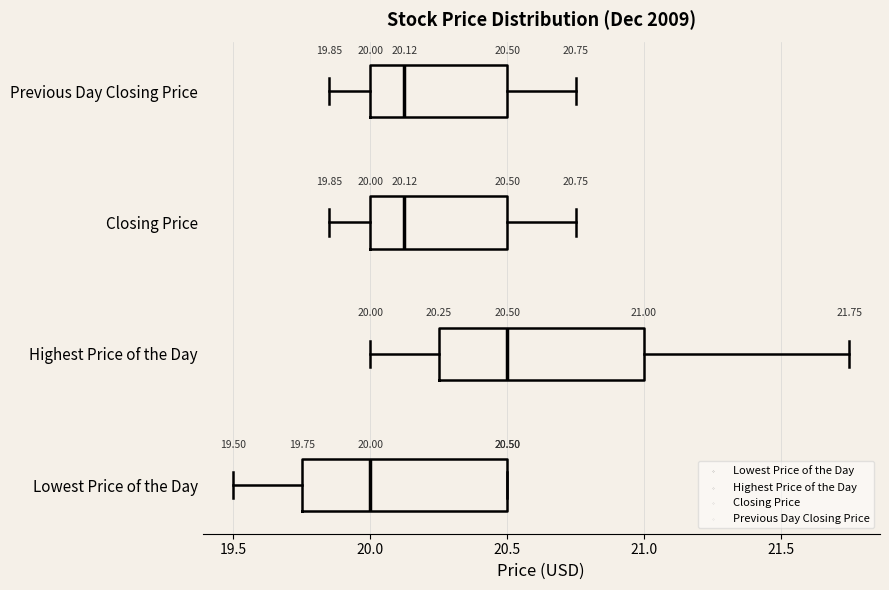

Which box's median line is the furthest to the right?

Highest Price of the Day